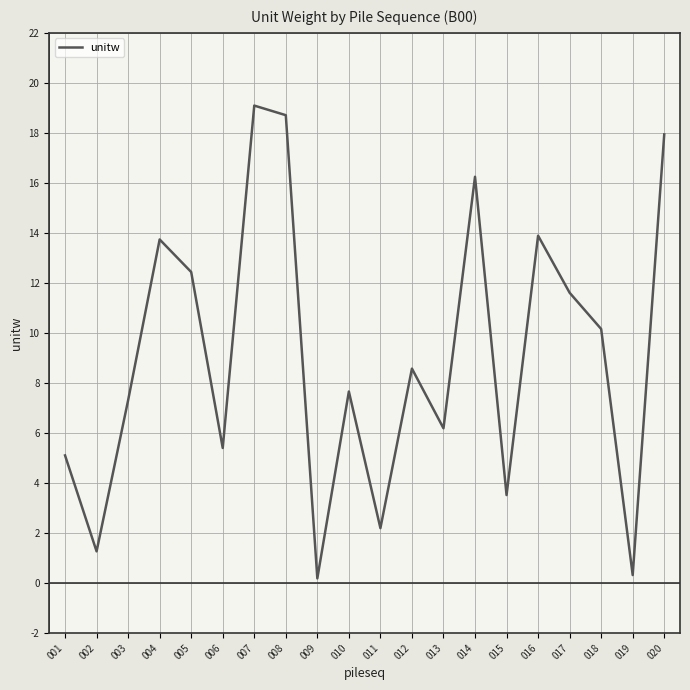

Which has a higher value, 005 or 018?

005